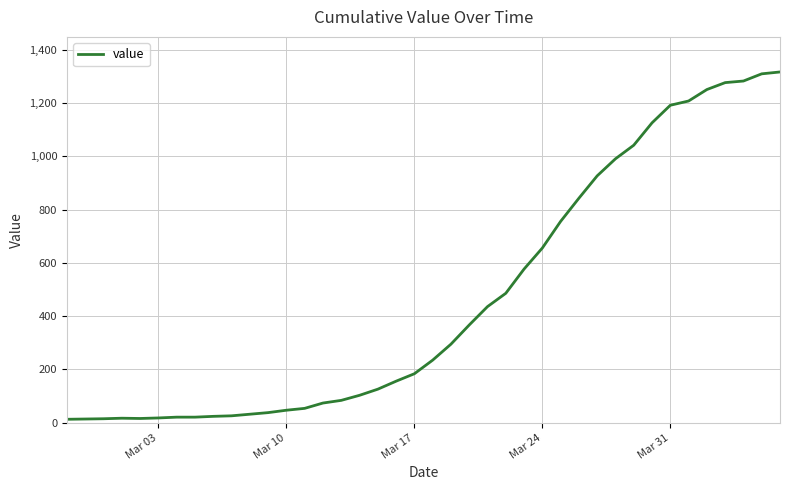

What is the difference between the second highest and second lowest values?

1296